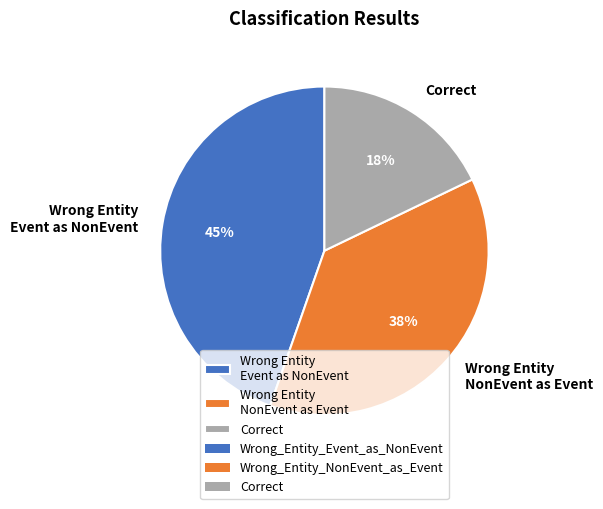

What is the smallest slice in the pie chart?

Correct